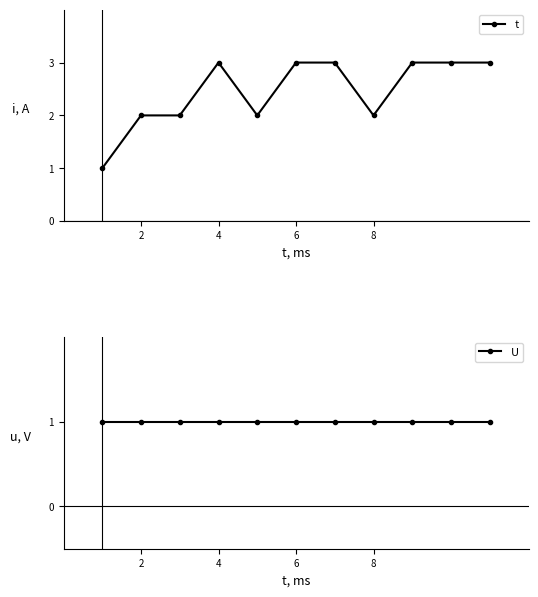

True or false: t has a value of 4 at 6.

False